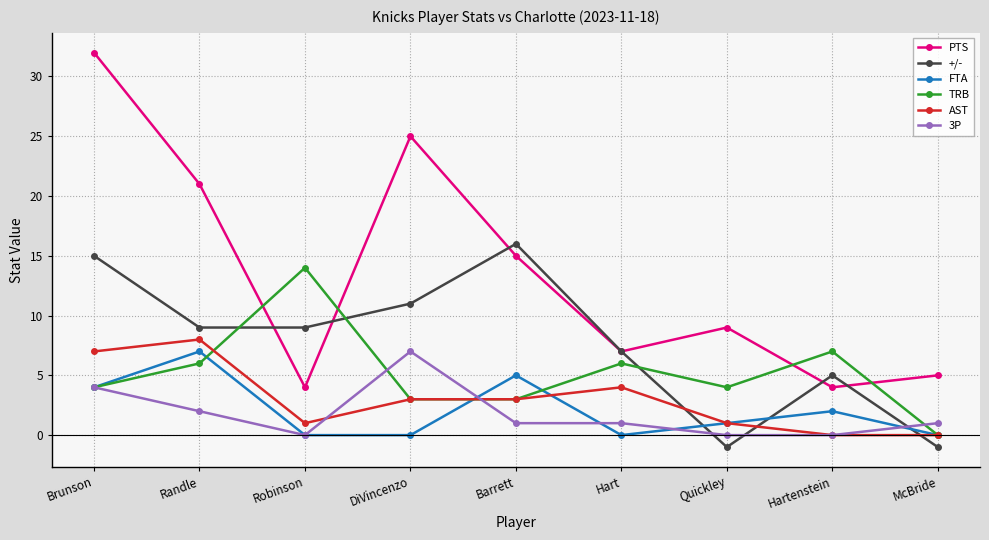

Reading right to left, extract all data points from this chart.

PTS: 5	4	9	7	15	25	4	21	32
+/-: -1	5	-1	7	16	11	9	9	15
FTA: 0	2	1	0	5	0	0	7	4
TRB: 0	7	4	6	3	3	14	6	4
AST: 0	0	1	4	3	3	1	8	7
3P: 1	0	0	1	1	7	0	2	4